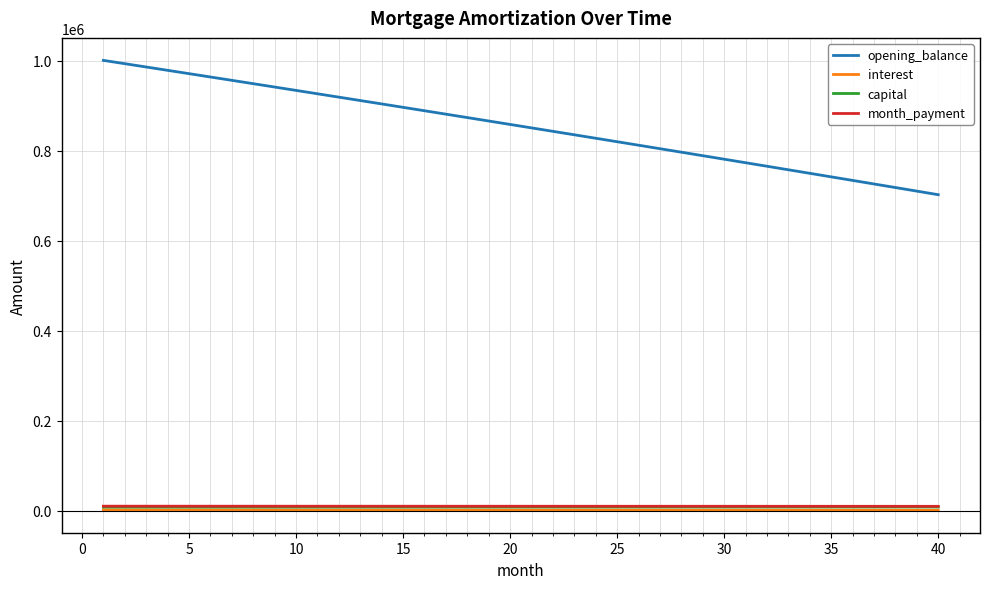

What is the greatest value displayed?

1001000.0